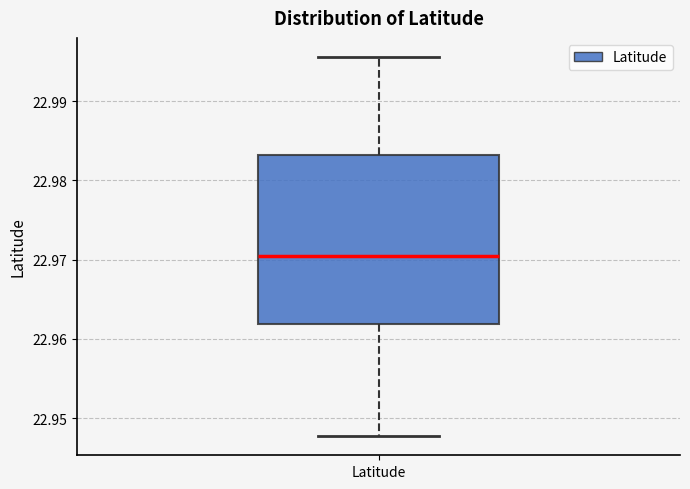

Transcribe this box plot: give where the median line is, the range the box spans, and where the two whiskers end, as read against the y-axis. The values are not printed on the chart, so give them approximately, as read against the axis.

median 22.970, box 22.962 to 22.983, whiskers 22.948 to 22.996